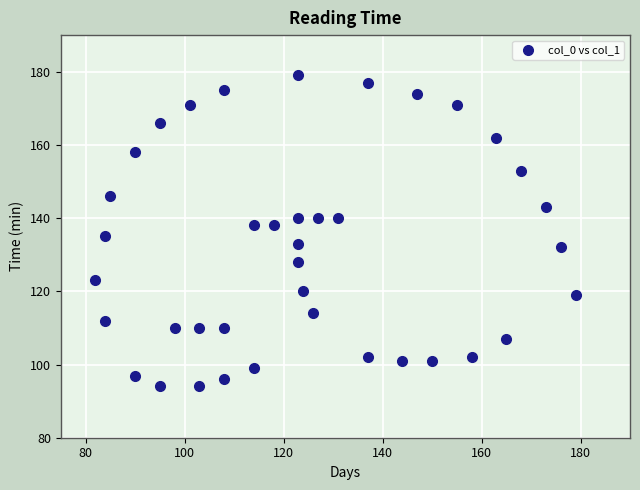

What is the range of Y values (max minus min)?

85